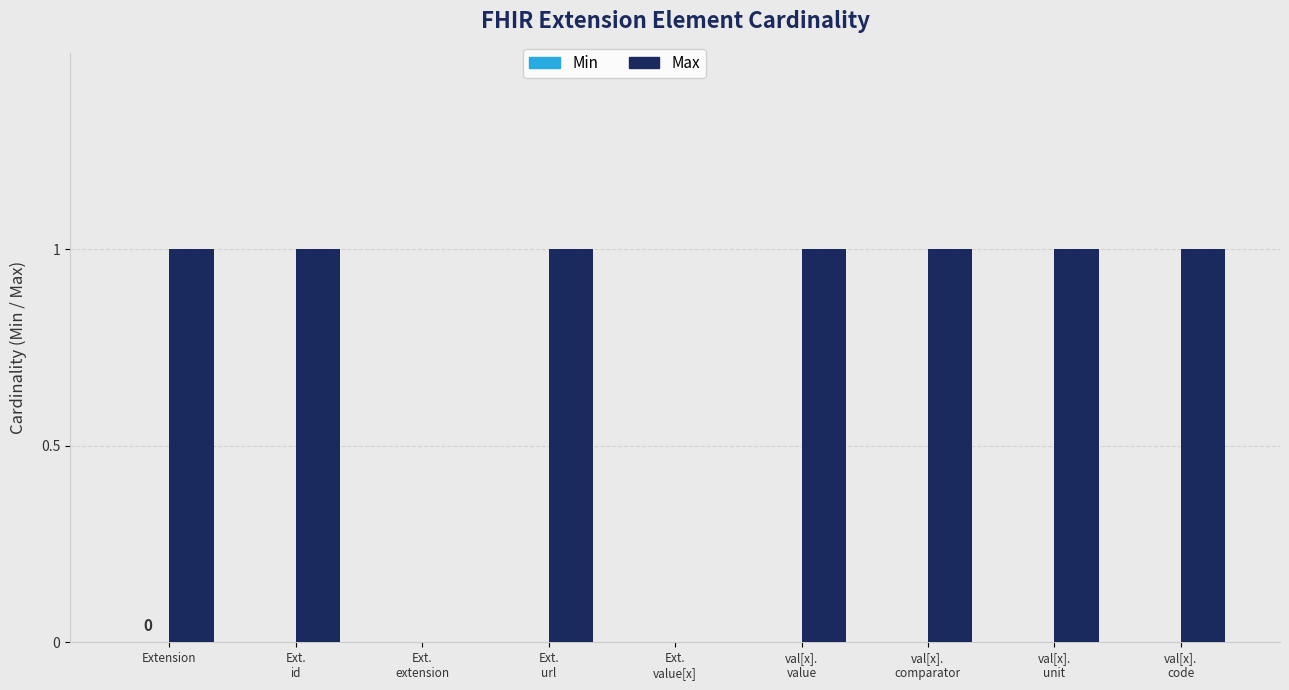

The value at Extension is 2. True or false?

False